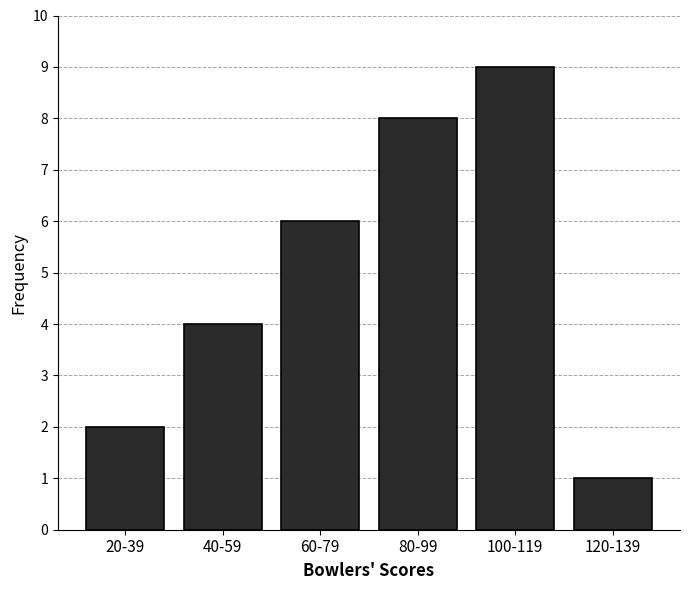

Reading left to right, what are all the values shown in this chart?

20-39=2	40-59=4	60-79=6	80-99=8	100-119=9	120-139=1